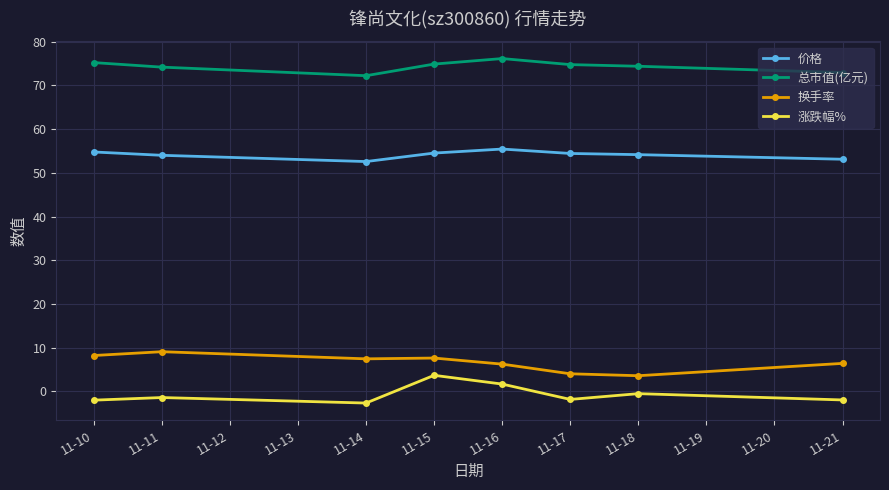

At how many categories does at least one series exceed 41?

8